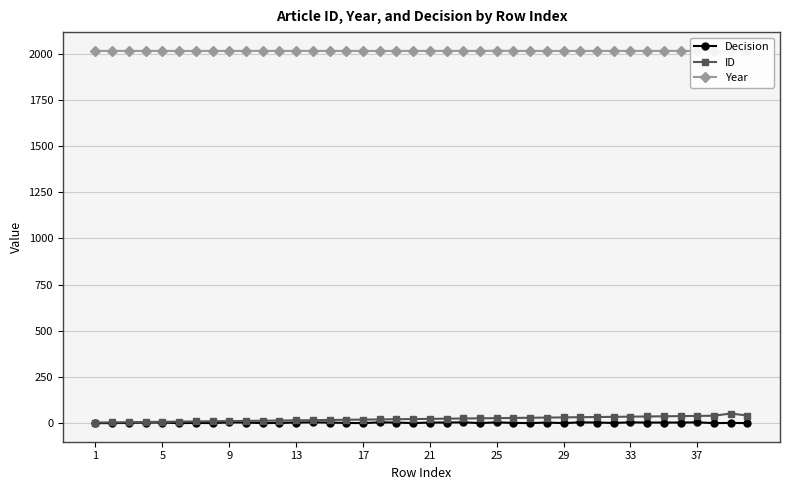

At how many categories does at least one series exceed 244?

40